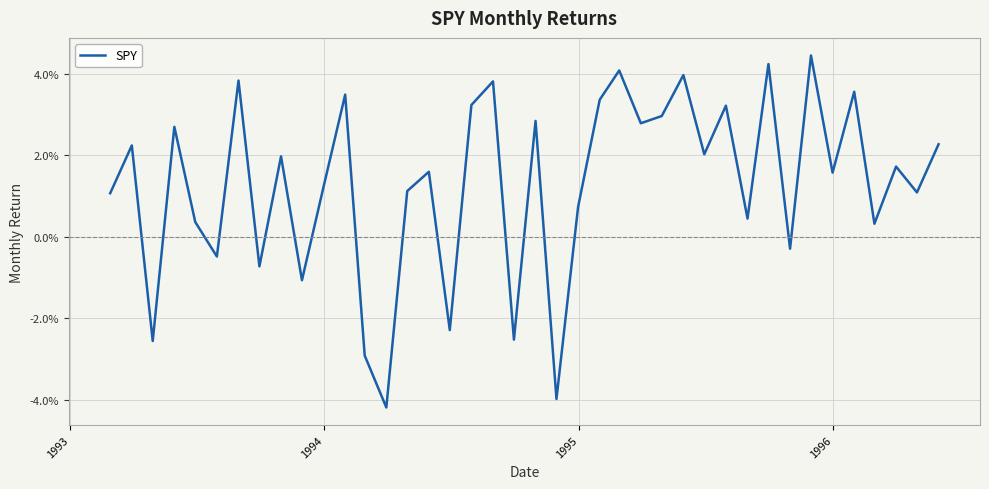

Is this an area chart (filled region under the line)?

No